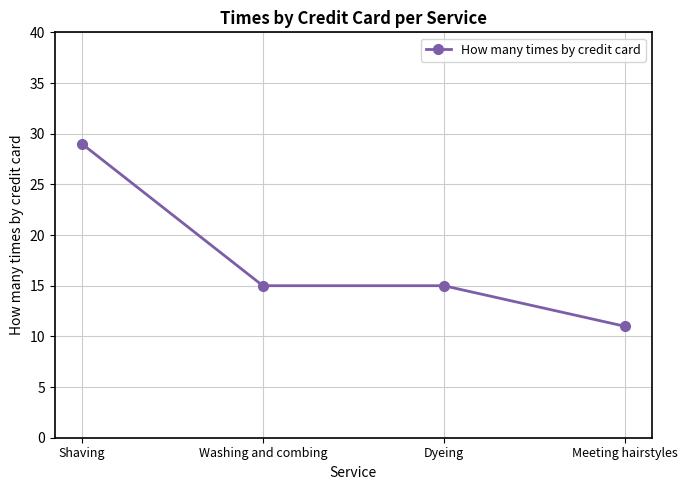

The chart shows a value of 21 at Dyeing. True or false?

False